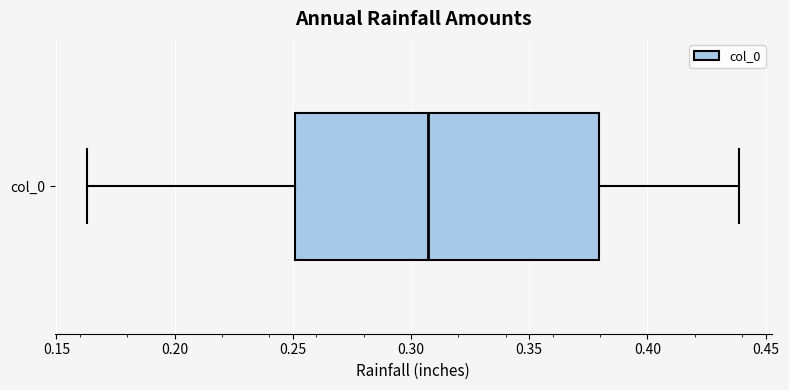

Transcribe this box plot: give where the median line is, the range the box spans, and where the two whiskers end, as read against the x-axis. The values are not printed on the chart, so give them approximately, as read against the axis.

median 0.305, box 0.250 to 0.380, whiskers 0.165 to 0.440